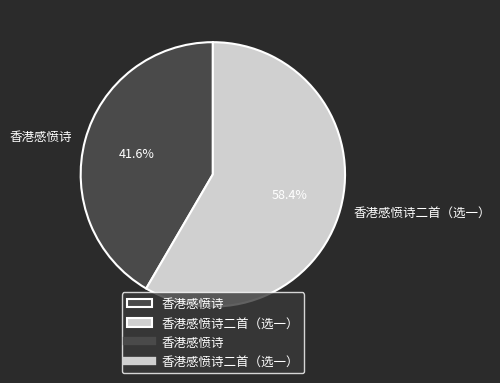

To the nearest percent, what percentage of the pie is 香港感愤诗二首（选一）?

58%